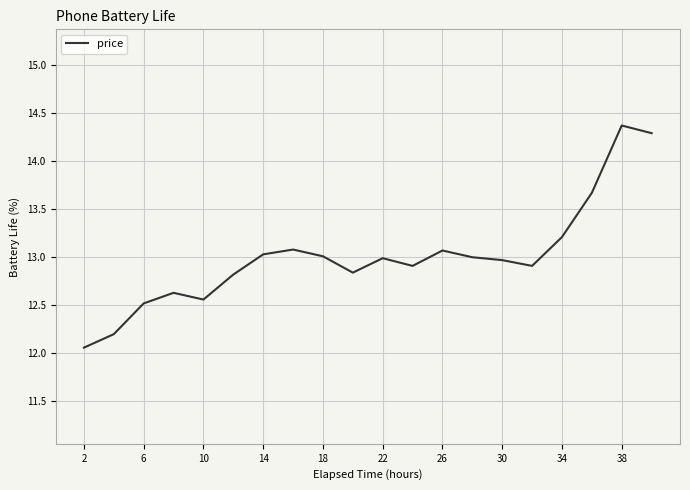

What is the difference between the maximum and minimum values?

2.3